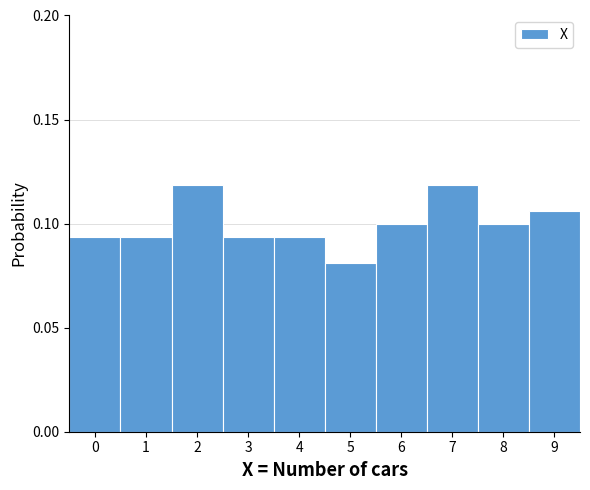

What is the height of the bar covering 8.5 to 9.5 on the x-axis? The values are not printed on the chart, so give them approximately, as read against the axis.

0.105